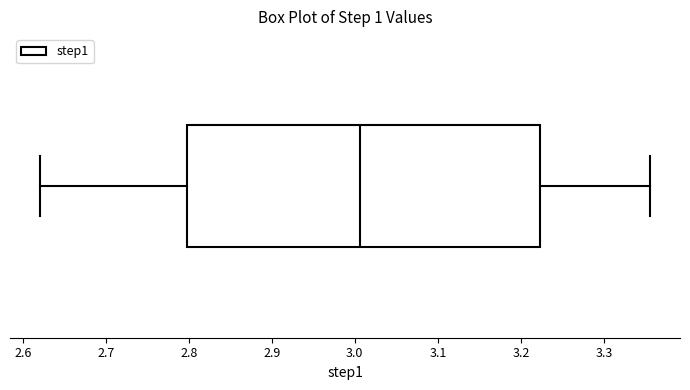

Where does the left whisker of the box end on the x-axis? The values are not printed on the chart, so give them approximately, as read against the axis.

2.62